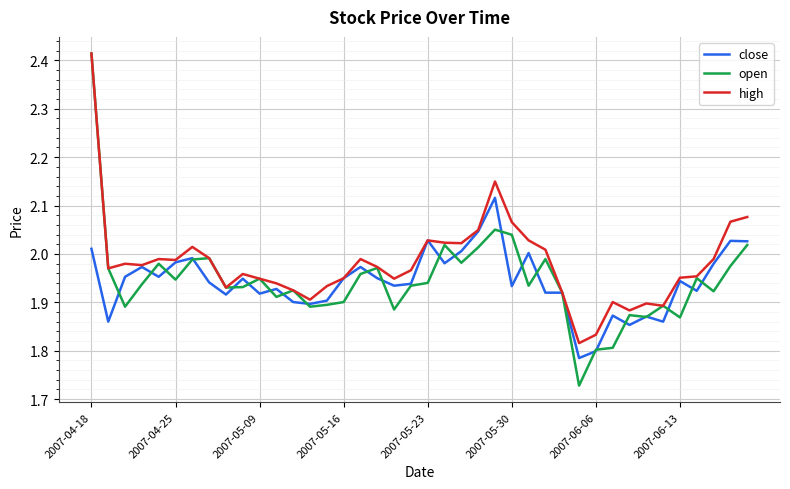

Which series has the largest range (max minus min)?

open